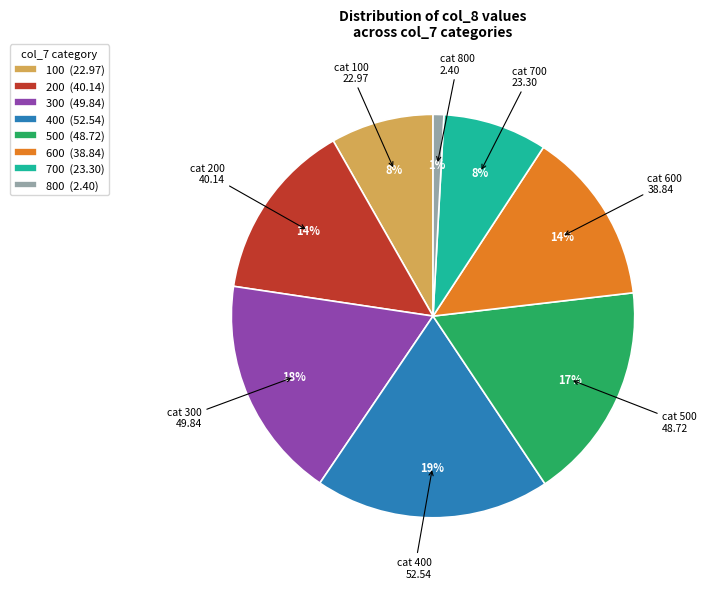

What is the smallest slice in the pie chart?

800